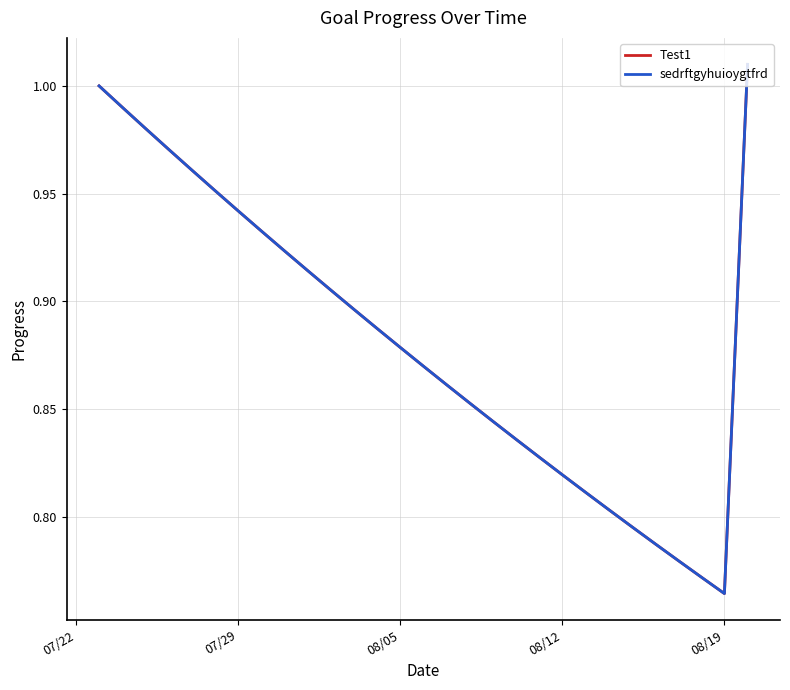

Reading left to right, what are all the values shown in this chart?

Test1: 1.0	1.0	1.0	1.0	1.0	1.0	0.9	0.9	0.9	0.9	0.9	0.9	0.9	0.9	0.9	0.9	0.9	0.8	0.8	0.8	0.8	0.8	0.8	0.8	0.8	0.8	0.8	0.8	1.0
sedrftgyhuioygtfrd: 1.0	1.0	1.0	1.0	1.0	1.0	0.9	0.9	0.9	0.9	0.9	0.9	0.9	0.9	0.9	0.9	0.9	0.8	0.8	0.8	0.8	0.8	0.8	0.8	0.8	0.8	0.8	0.8	1.0